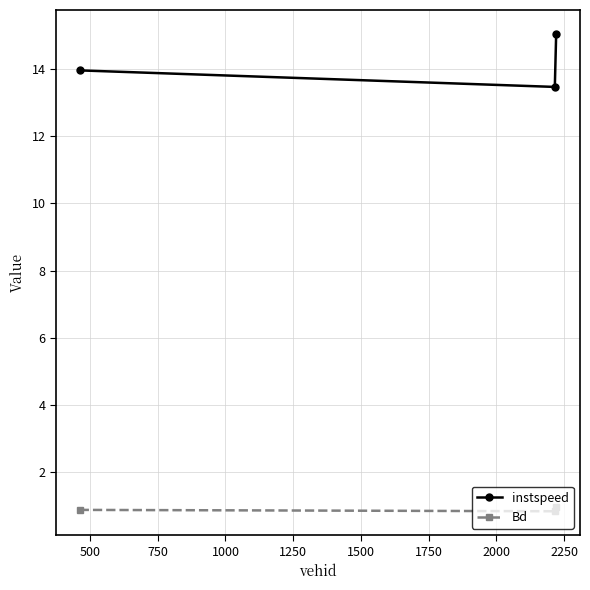

What is the minimum value for Bd?

0.8